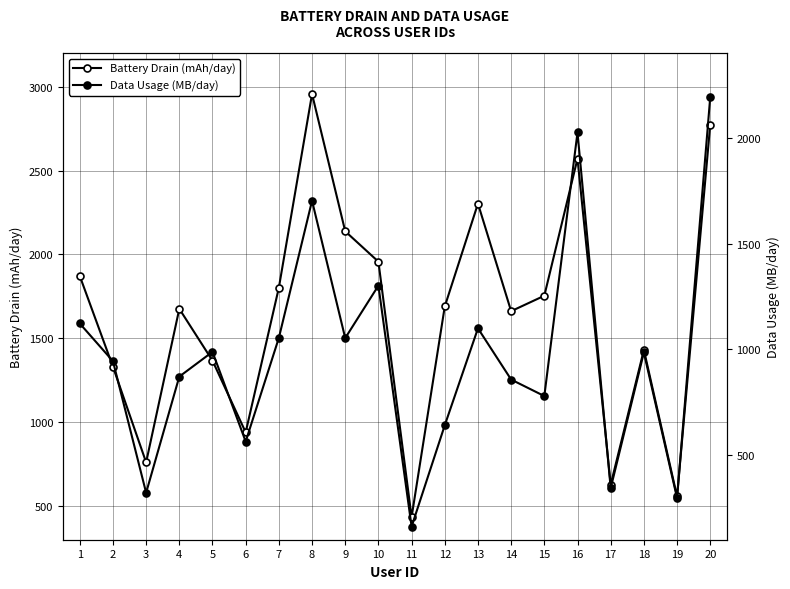

What is the minimum value for Battery Drain (mAh/day)?

435